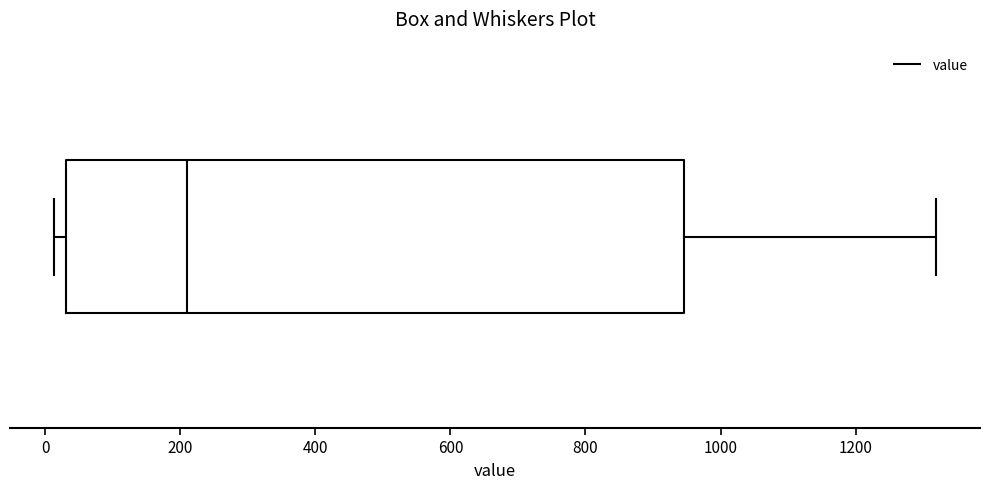

Transcribe this box plot: give where the median line is, the range the box spans, and where the two whiskers end, as read against the x-axis. The values are not printed on the chart, so give them approximately, as read against the axis.

median 220, box 40 to 940, whiskers 20 to 1320